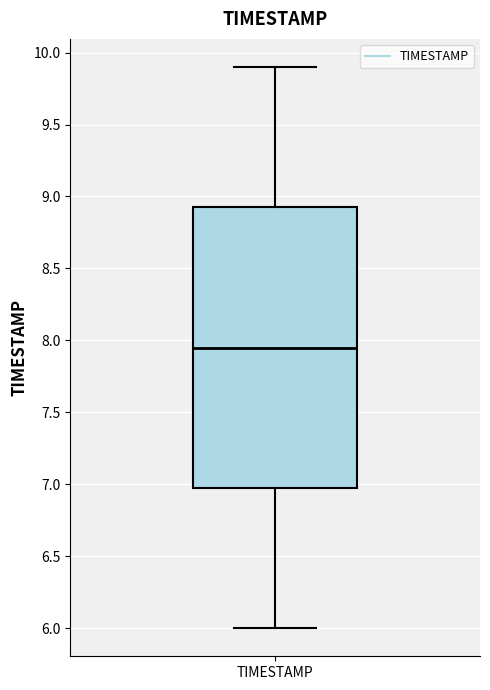

Where does the median line of the box for TIMESTAMP sit on the y-axis? The values are not printed on the chart, so give them approximately, as read against the axis.

7.95